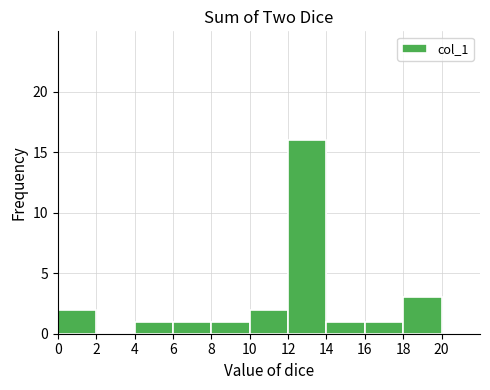

Over which range of the x-axis is the bar tallest?

12 to 14